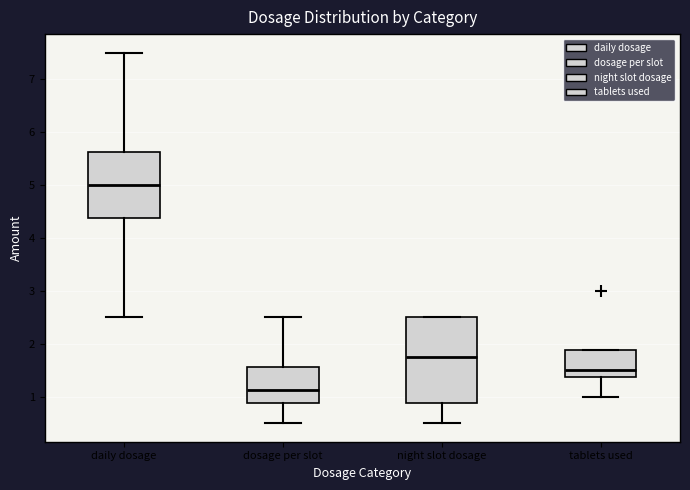

Where does the lower whisker of the box for daily dosage end on the y-axis? The values are not printed on the chart, so give them approximately, as read against the axis.

2.5